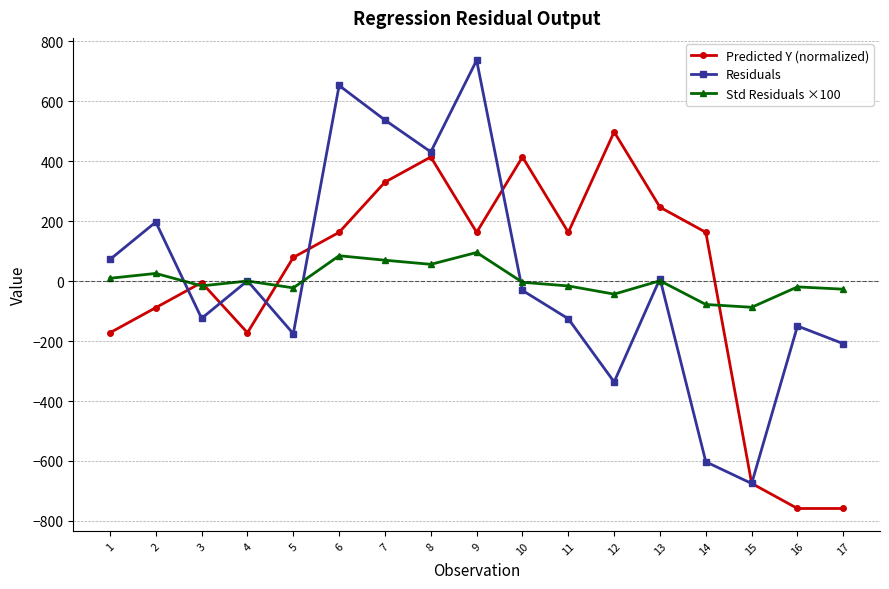

Rank the series by their maximum value, from lowest to highest.

Std Residuals ×100, Predicted Y (normalized), Residuals